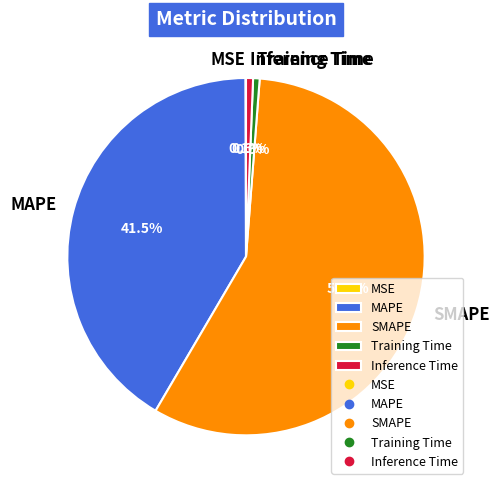

What is the ratio of the value at MAPE to the value at SMAPE?

0.7